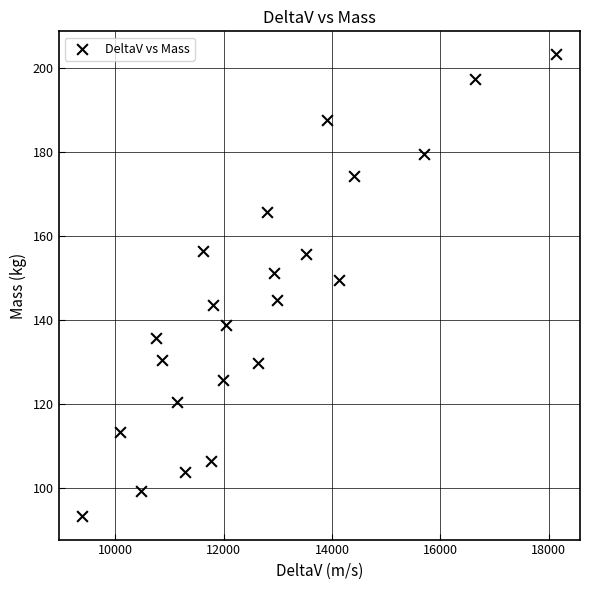

What is the range of Y values (max minus min)?

110.0